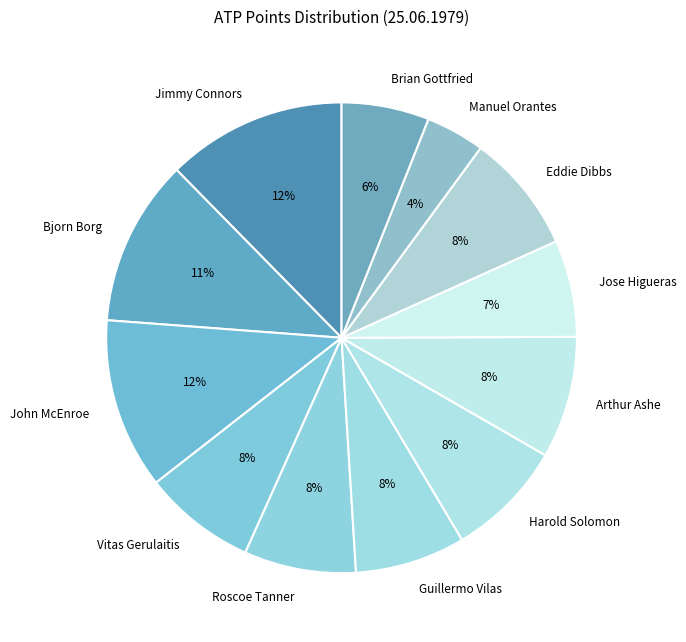

Is the sum of Jimmy Connors and Manuel Orantes greater than half?

No